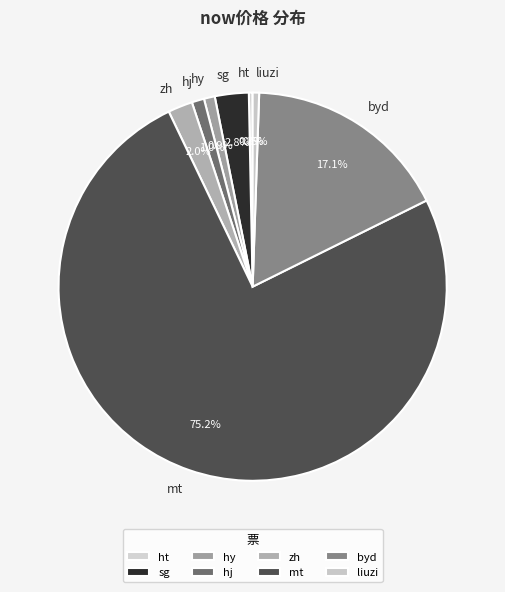

To the nearest percent, what is the combined percentage of byd and liuzi?

18%